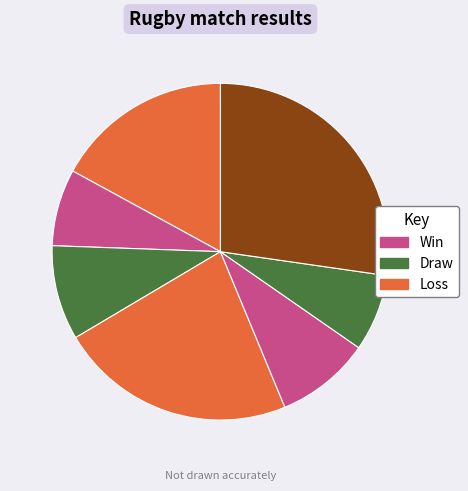

How many segments does this pie chart have?

7